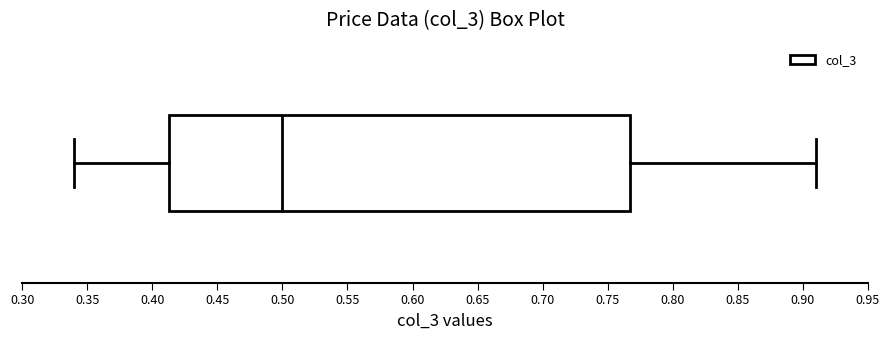

Read this box plot against the x-axis: the position of the median line, the range covered by the box, and the ends of both whiskers. The values are not printed on the chart, so give them approximately, as read against the axis.

median 0.500, box 0.415 to 0.770, whiskers 0.340 to 0.910